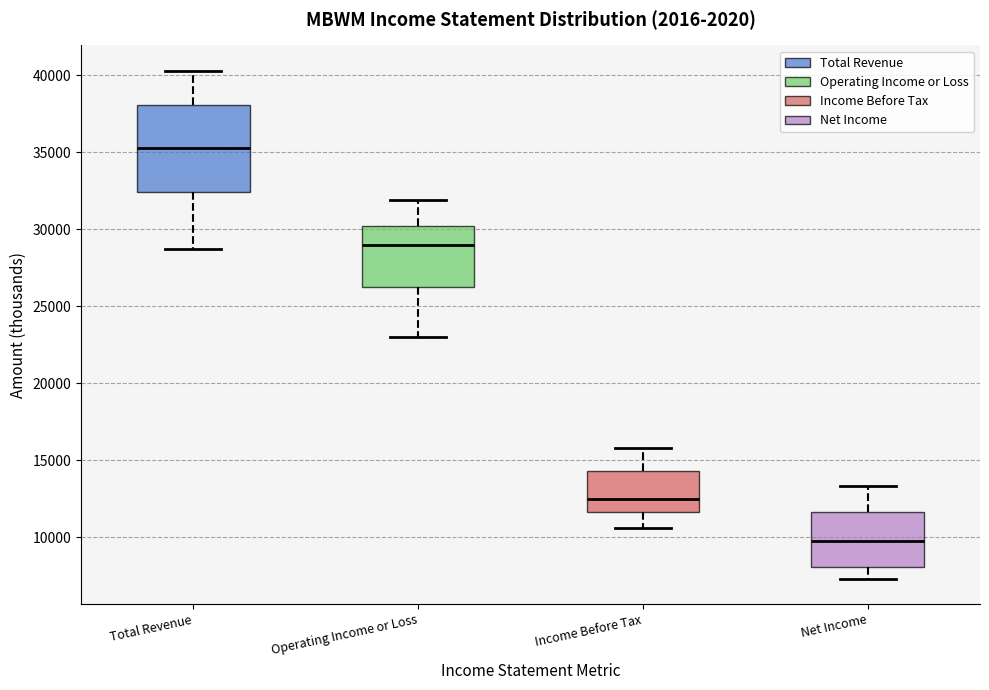

Which box is the tallest, from its lower edge to its upper edge?

Total Revenue